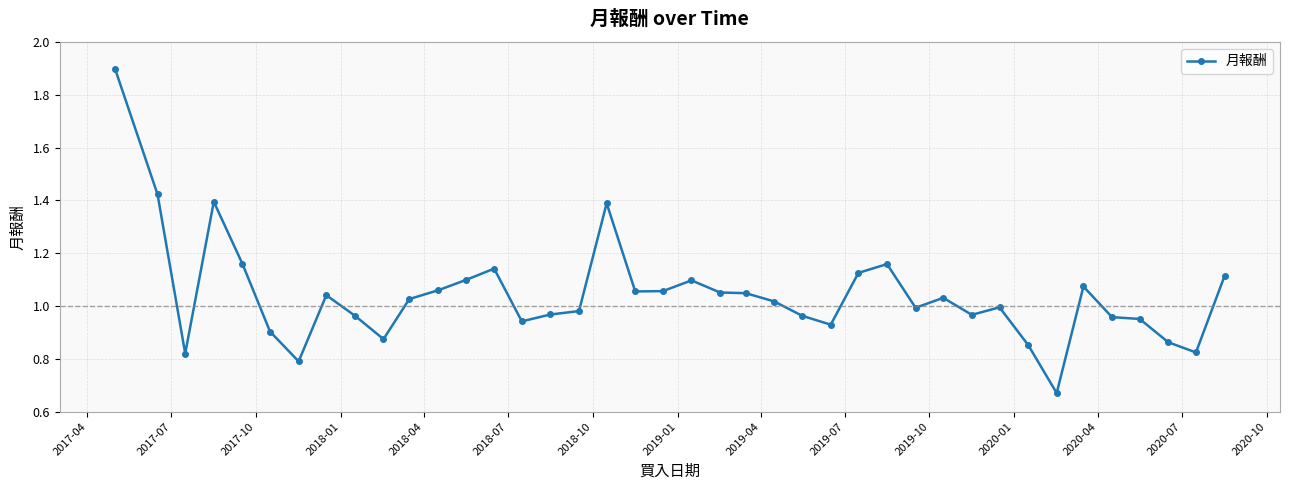

What is the maximum value shown in the chart?

1.9